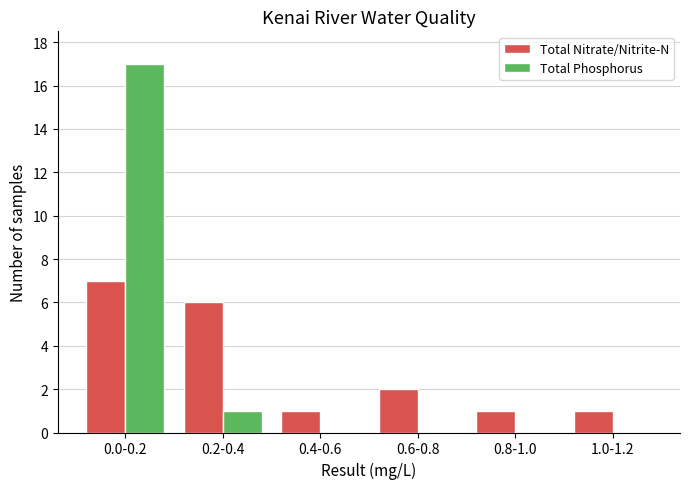

Reading right to left, list all the values displayed in this chart.

Total Nitrate/Nitrite-N: 1.0-1.2=1	0.8-1.0=1	0.6-0.8=2	0.4-0.6=1	0.2-0.4=6	0.0-0.2=7
Total Phosphorus: 1.0-1.2=0	0.8-1.0=0	0.6-0.8=0	0.4-0.6=0	0.2-0.4=1	0.0-0.2=17